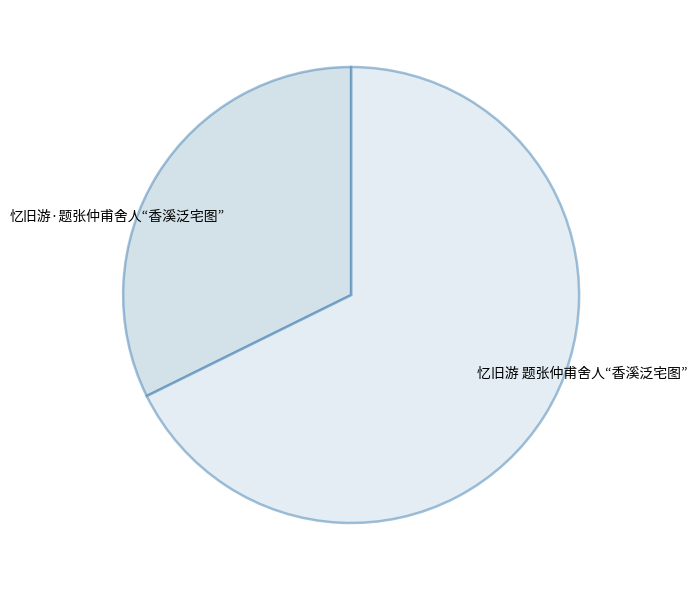

Rank the categories by value from highest to lowest.

忆旧游 题张仲甫舍人“香溪泛宅图”, 忆旧游·题张仲甫舍人“香溪泛宅图”